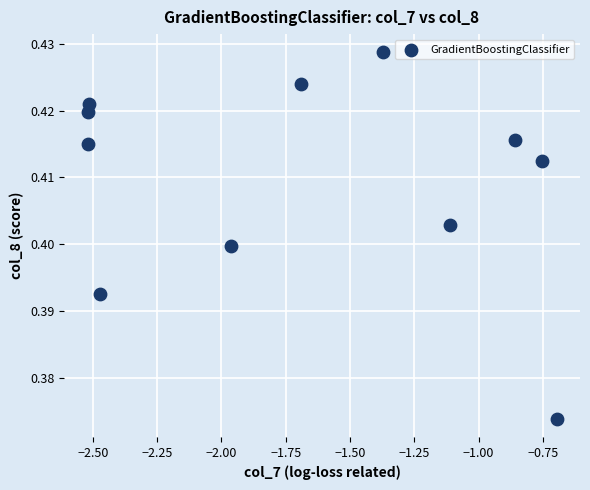

What is the average X value?

-1.7